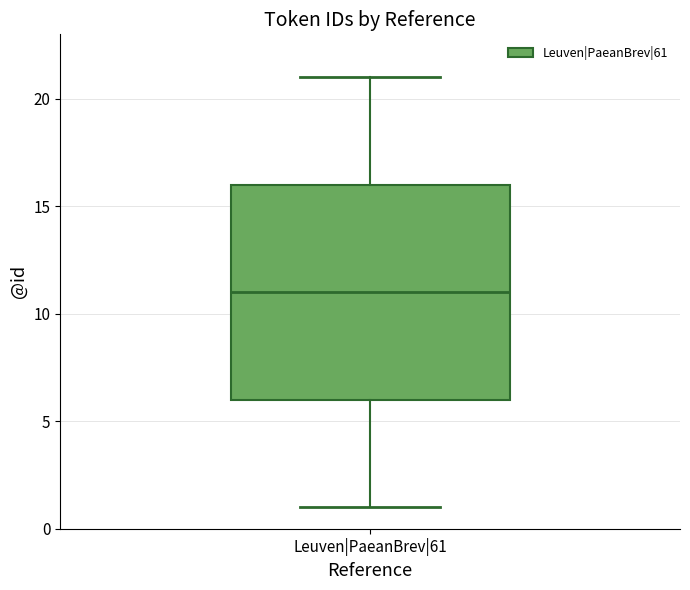

Transcribe this box plot: give where the median line is, the range the box spans, and where the two whiskers end, as read against the y-axis. The values are not printed on the chart, so give them approximately, as read against the axis.

median 11, box 6 to 16, whiskers 1 to 21